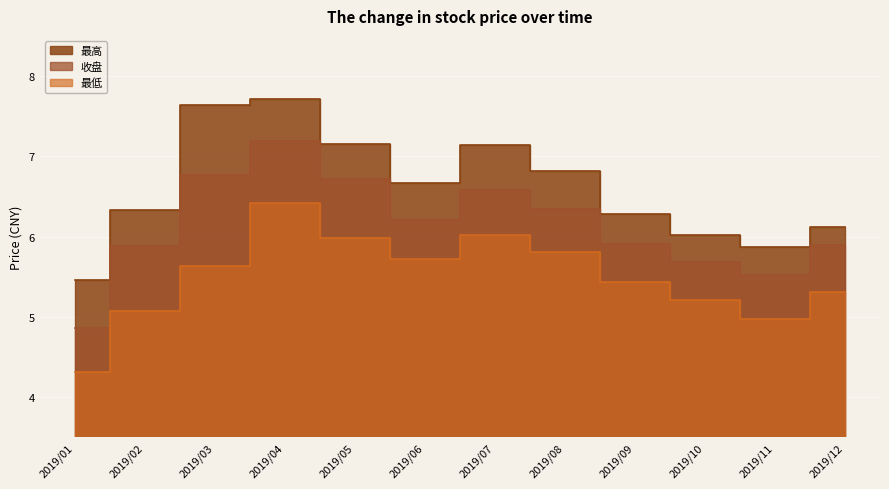

Rank the categories by 最高 value from highest to lowest.

2019/04, 2019/03, 2019/05, 2019/07, 2019/08, 2019/06, 2019/02, 2019/09, 2019/12, 2019/10, 2019/11, 2019/01